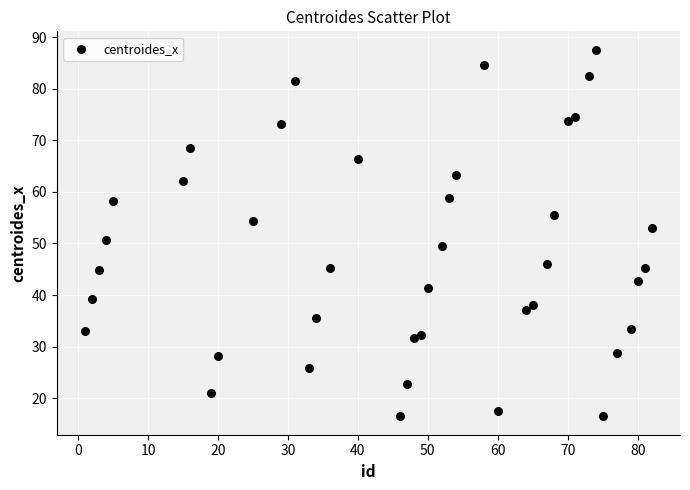

What is the range of Y values (max minus min)?

71.1